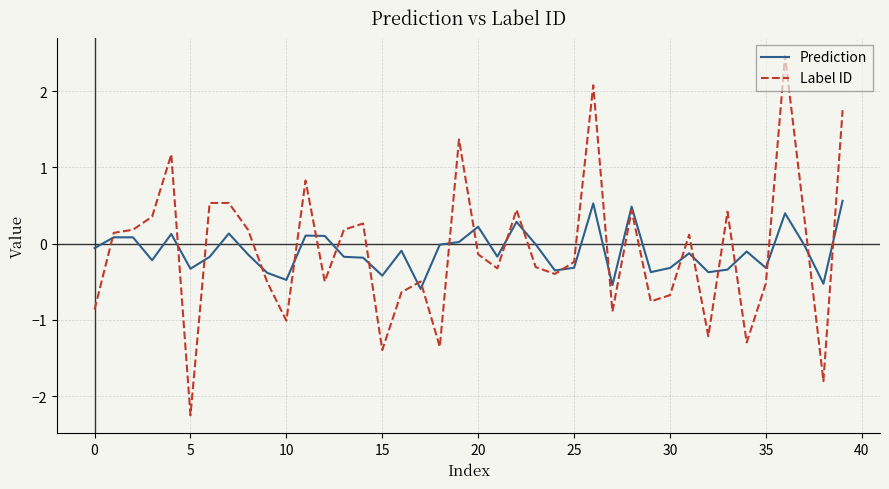

List the series in order of their peak value, lowest first.

Prediction, Label ID